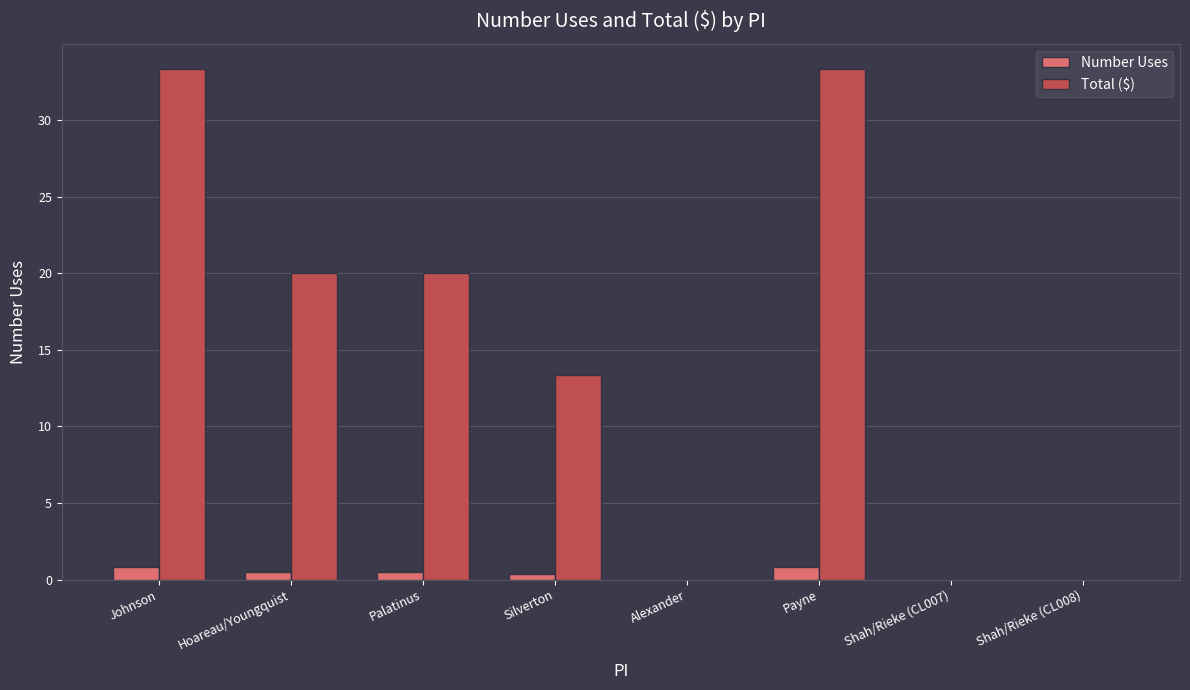

What are all the series names shown in the legend?

Number Uses, Total ($)